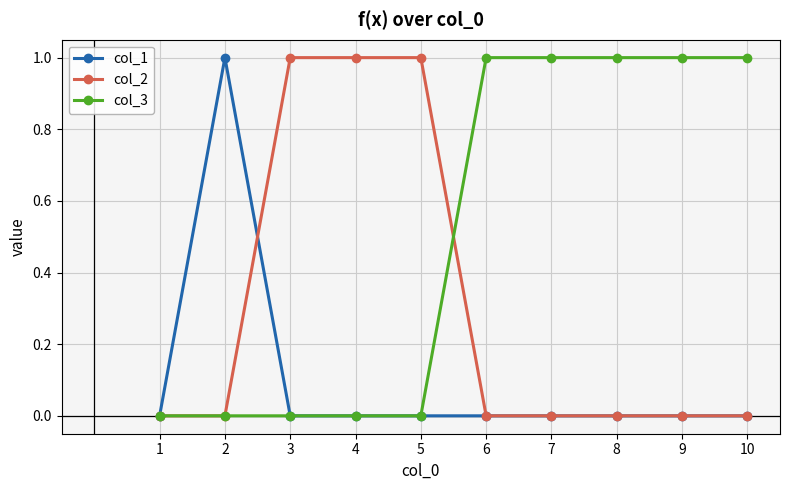

Which series has the largest total across all categories?

col_3